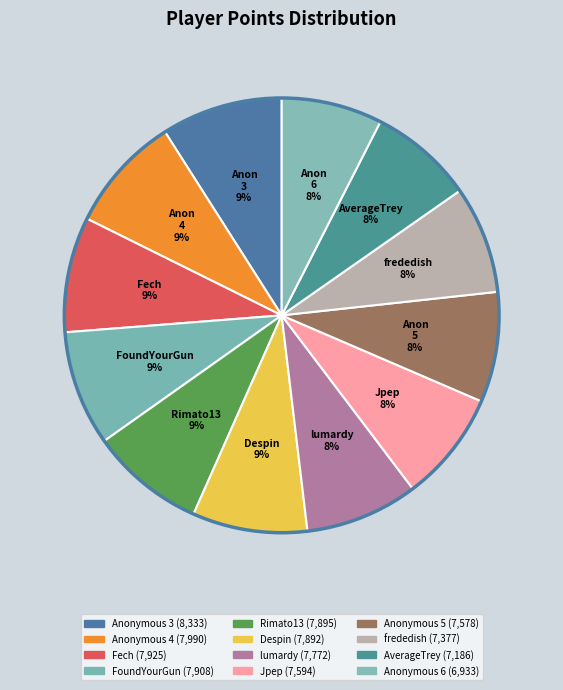

Does Rimato13 represent more than half of the total?

No